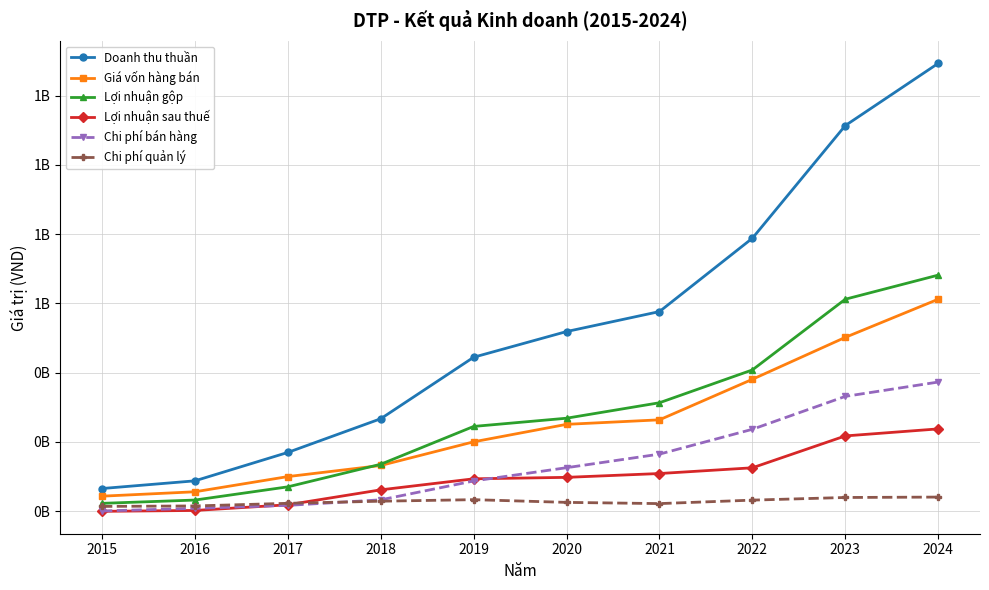

Which series has the largest total across all categories?

Doanh thu thuần